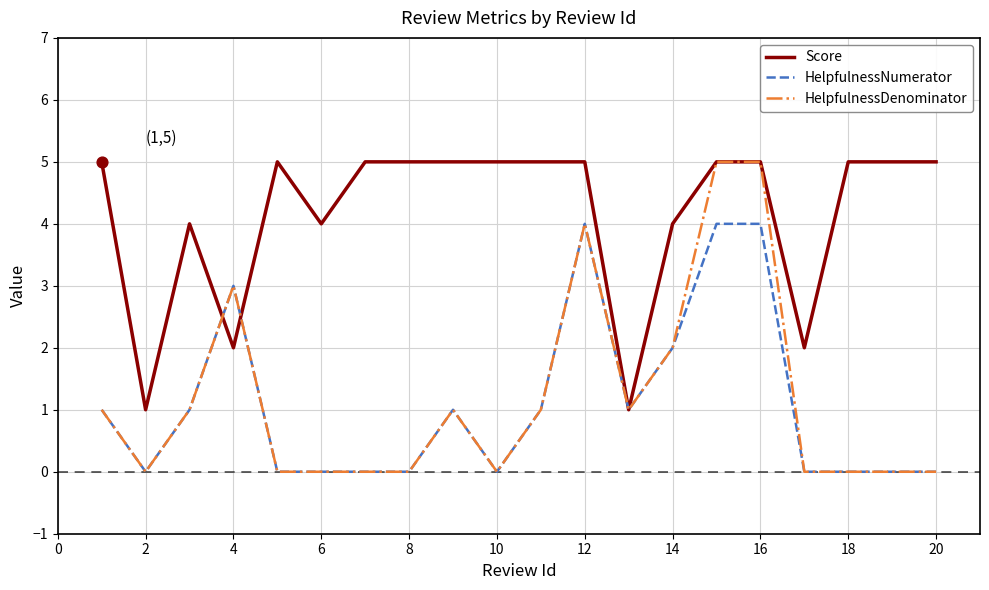

Which series has the largest range (max minus min)?

HelpfulnessDenominator